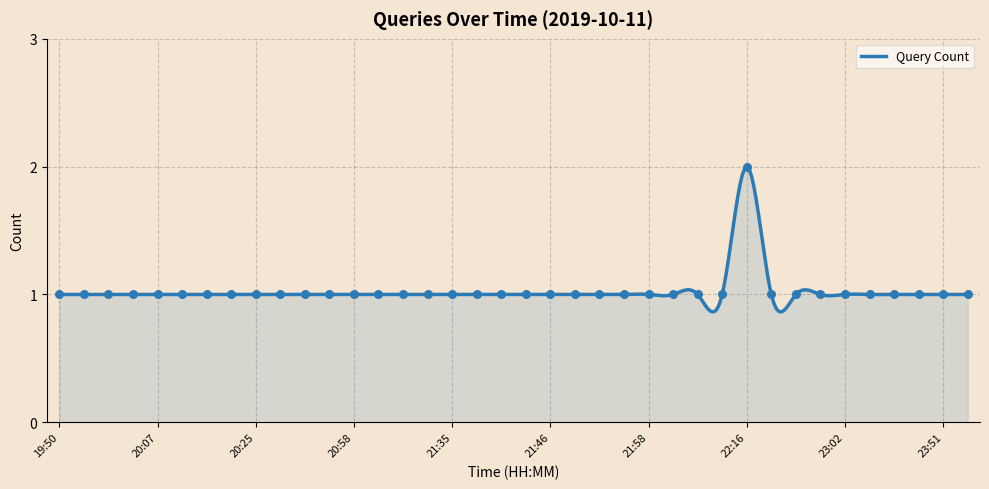

Between 21:56 and 21:58, which is larger?

21:56